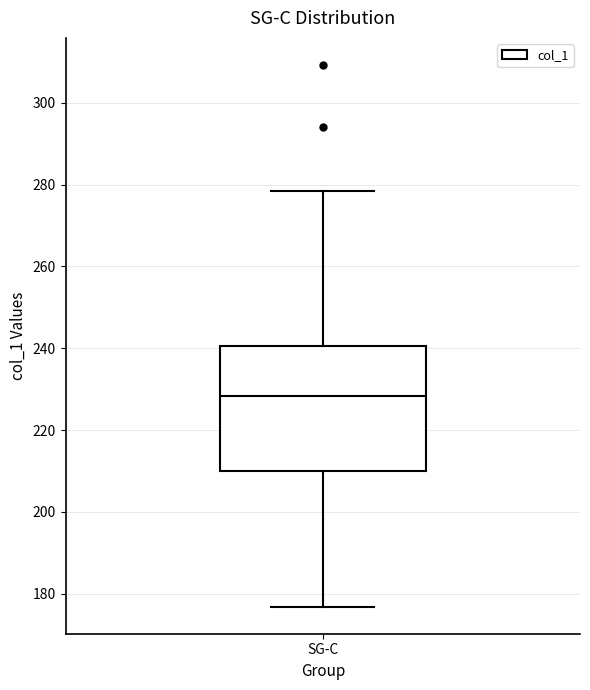

Transcribe this box plot: give where the median line is, the range the box spans, and where the two whiskers end, as read against the y-axis. The values are not printed on the chart, so give them approximately, as read against the axis.

median 228, box 210 to 240, whiskers 176 to 278